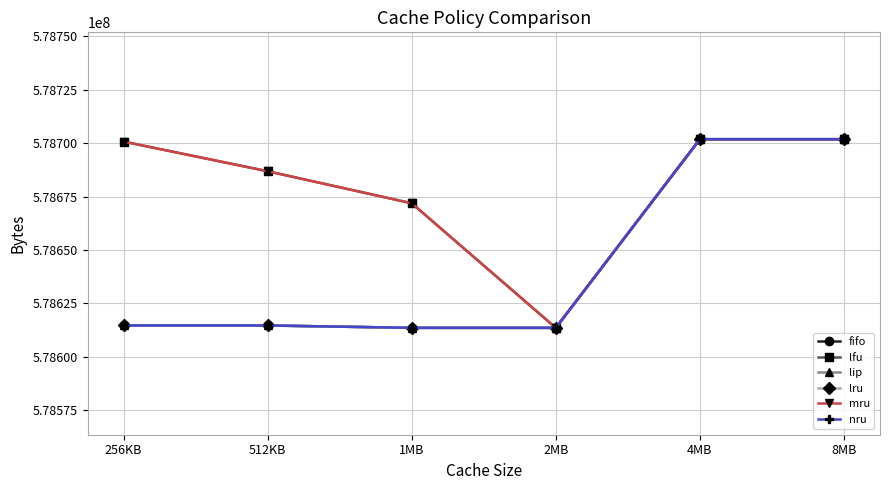

Does the chart have visible grid lines?

Yes